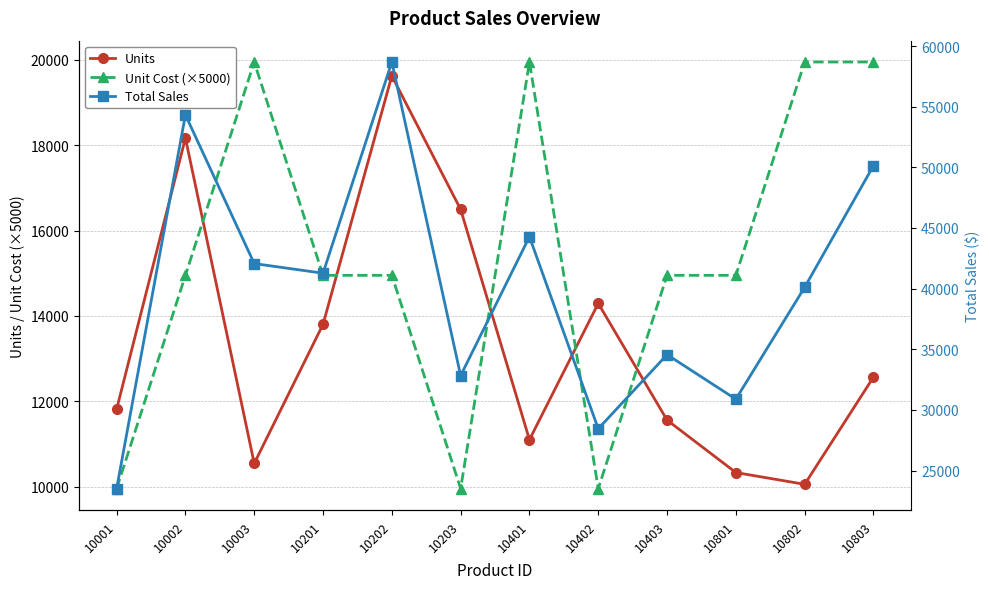

What is the difference between the second highest and second lowest values in the Unit Cost (×5000) series?

10000.0